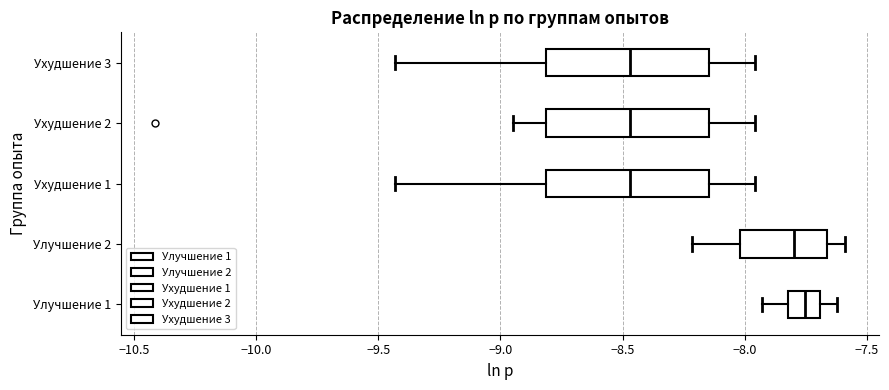

Where does the left whisker of the box for Улучшение 2 end on the x-axis? The values are not printed on the chart, so give them approximately, as read against the axis.

-8.20